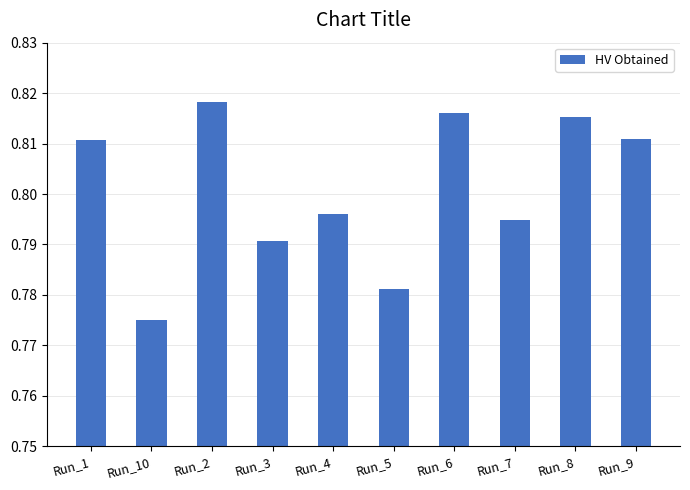

How many bars are there in total?

10